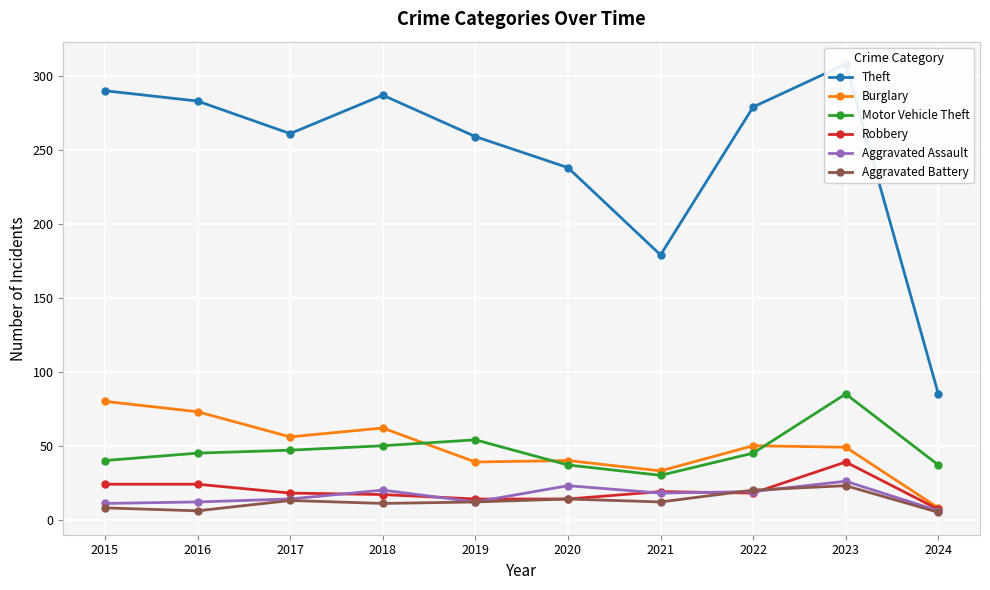

The Motor Vehicle Theft series shows 47 at 2017. True or false?

True